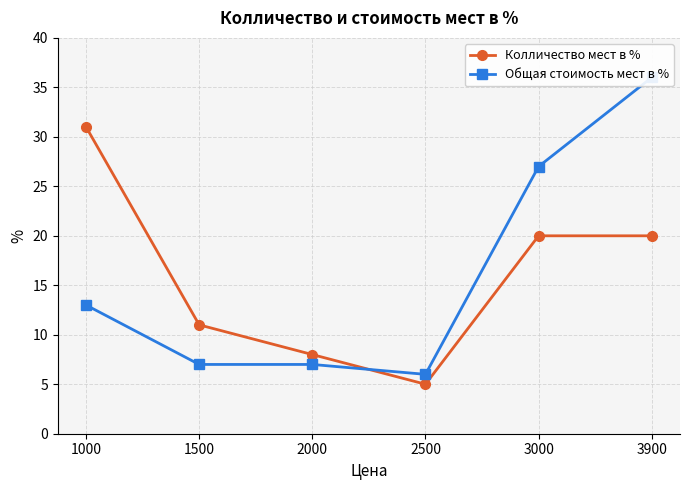

Where do Общая стоимость мест в % and Колличество мест в % first cross each other?

2000 and 2500